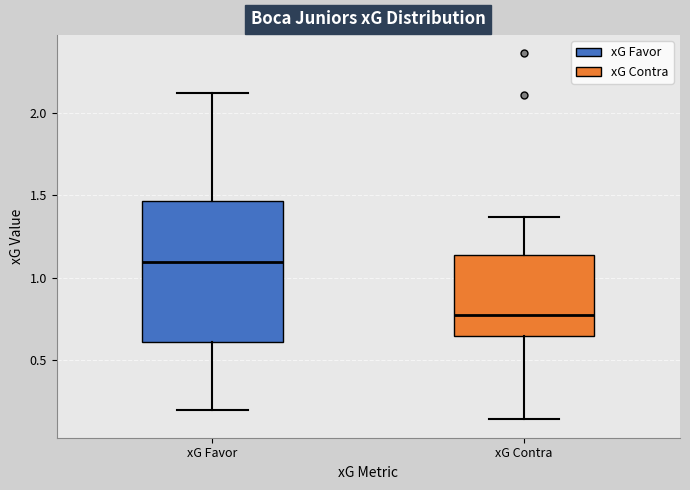

Reading left to right, read every box against the y-axis: the position of its median line, the range the box covers, and the ends of its whiskers. The values are not printed on the chart, so give them approximately, as read against the axis.

xG Favor: median 1.10, box 0.60 to 1.45, whiskers 0.20 to 2.10
xG Contra: median 0.80, box 0.65 to 1.15, whiskers 0.15 to 1.35